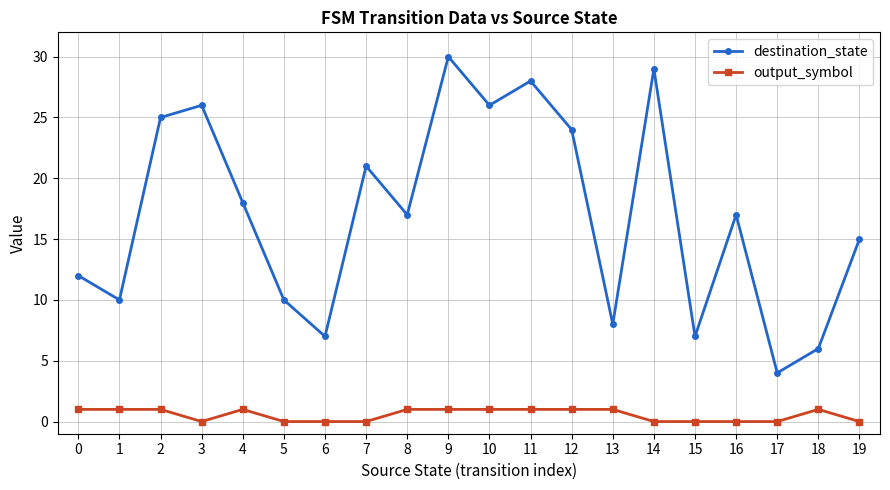

Where is the first local minimum for destination_state?

1